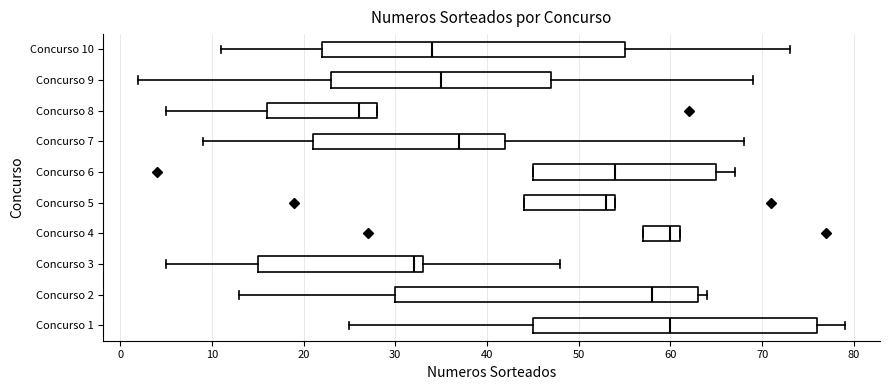

Reading bottom to top, read every box against the x-axis: the position of its median line, the range the box covers, and the ends of its whiskers. The values are not printed on the chart, so give them approximately, as read against the axis.

Concurso 1: median 60, box 45 to 76, whiskers 25 to 79
Concurso 2: median 58, box 30 to 63, whiskers 13 to 64
Concurso 3: median 32, box 15 to 33, whiskers 5 to 48
Concurso 4: median 60, box 57 to 61, whiskers 57 to 61
Concurso 5: median 53, box 44 to 54, whiskers 44 to 54
Concurso 6: median 54, box 45 to 65, whiskers 45 to 67
Concurso 7: median 37, box 21 to 42, whiskers 9 to 68
Concurso 8: median 26, box 16 to 28, whiskers 5 to 28
Concurso 9: median 35, box 23 to 47, whiskers 2 to 69
Concurso 10: median 34, box 22 to 55, whiskers 11 to 73